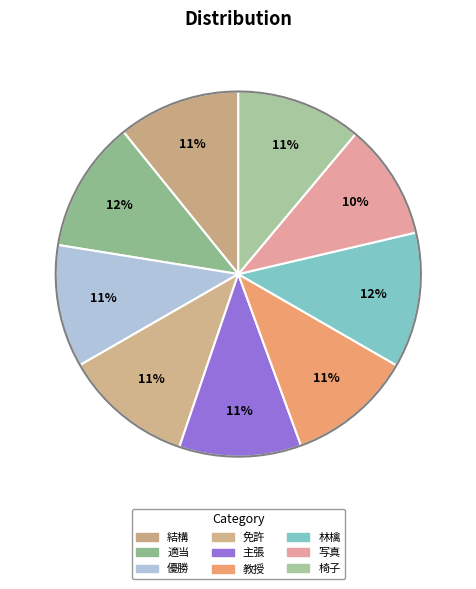

To the nearest percent, what portion does 適当 represent?

12%